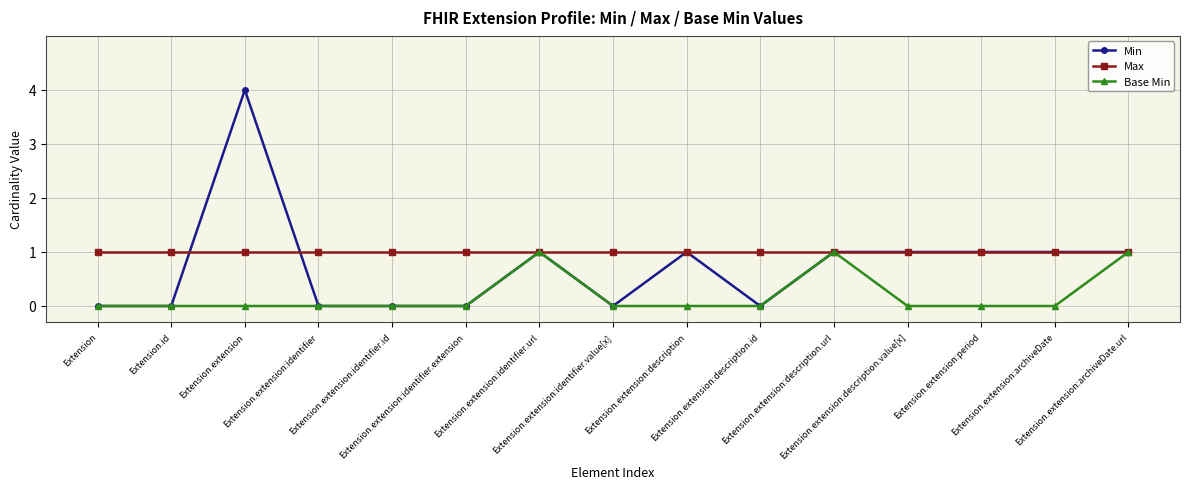

Does the chart display data point markers on the line(s)?

Yes